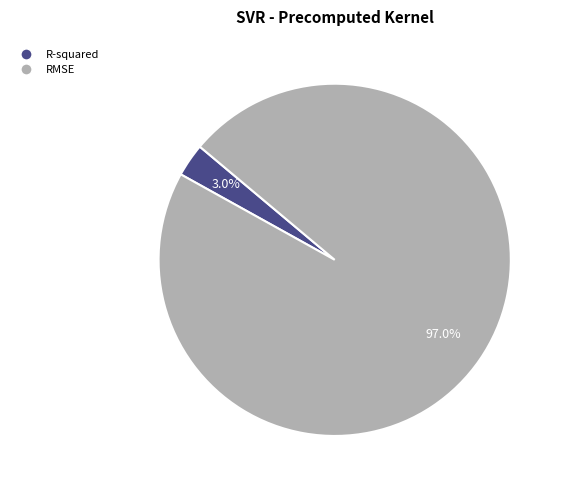

Is R-squared the majority of the pie?

No